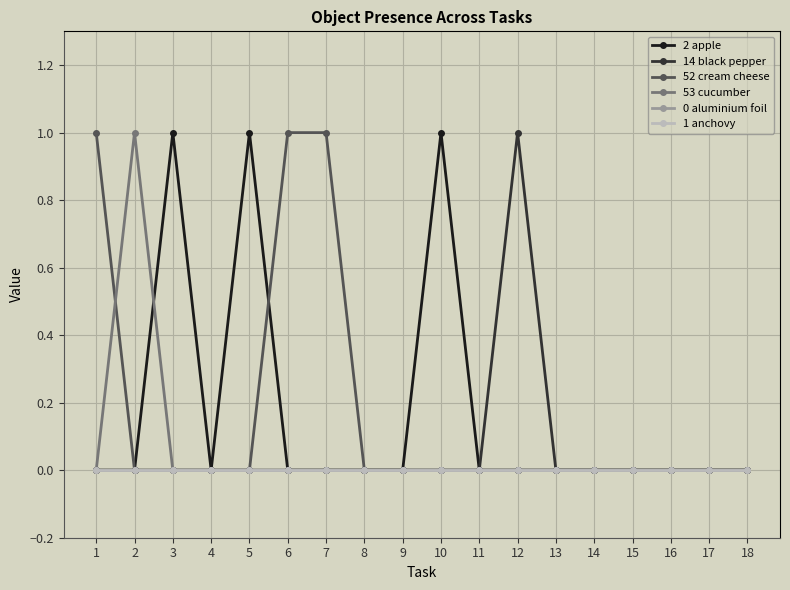

Reading left to right, list all the values displayed in this chart.

2 apple: 0	0	1	0	1	0	0	0	0	1	0	0	0	0	0	0	0	0
14 black pepper: 0	0	0	0	0	0	0	0	0	0	0	1	0	0	0	0	0	0
52 cream cheese: 1	0	0	0	0	1	1	0	0	0	0	0	0	0	0	0	0	0
53 cucumber: 0	1	0	0	0	0	0	0	0	0	0	0	0	0	0	0	0	0
0 aluminium foil: 0	0	0	0	0	0	0	0	0	0	0	0	0	0	0	0	0	0
1 anchovy: 0	0	0	0	0	0	0	0	0	0	0	0	0	0	0	0	0	0